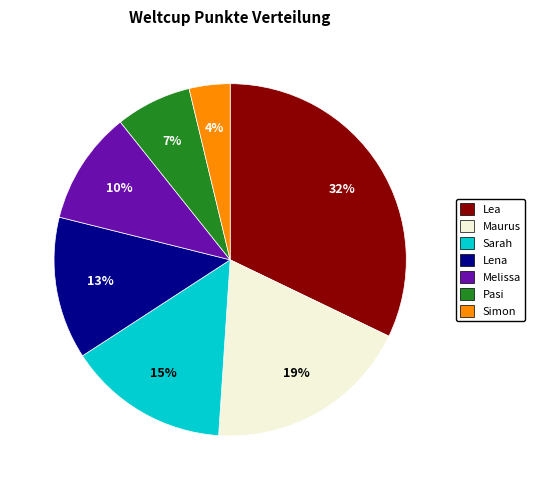

To the nearest percent, what portion does Sarah represent?

15%